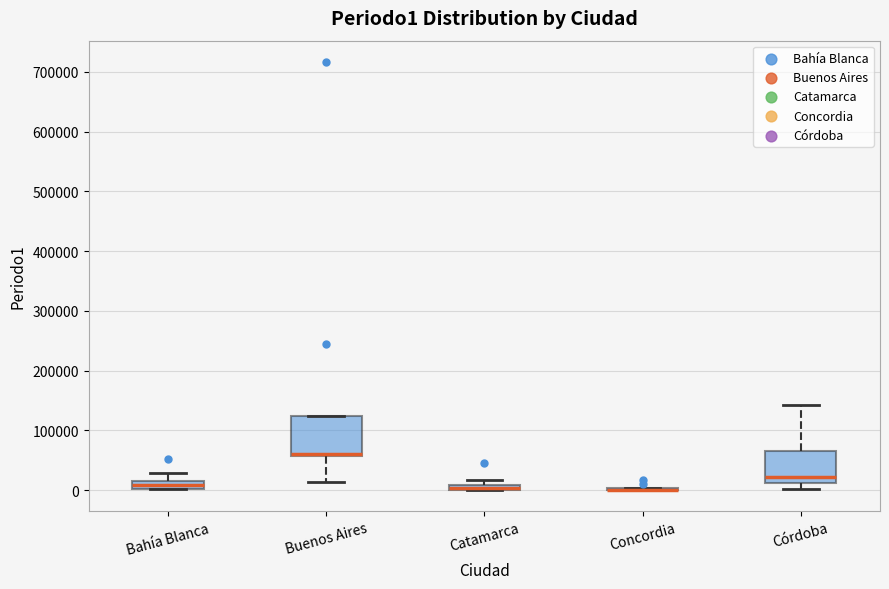

Where does the upper whisker of the box for Córdoba end on the y-axis? The values are not printed on the chart, so give them approximately, as read against the axis.

140000